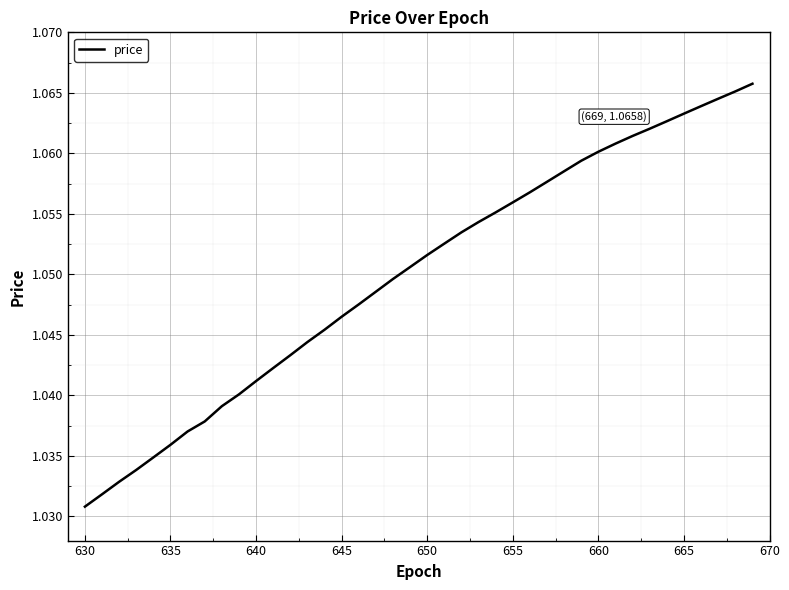

Does the chart display data point markers on the line(s)?

No